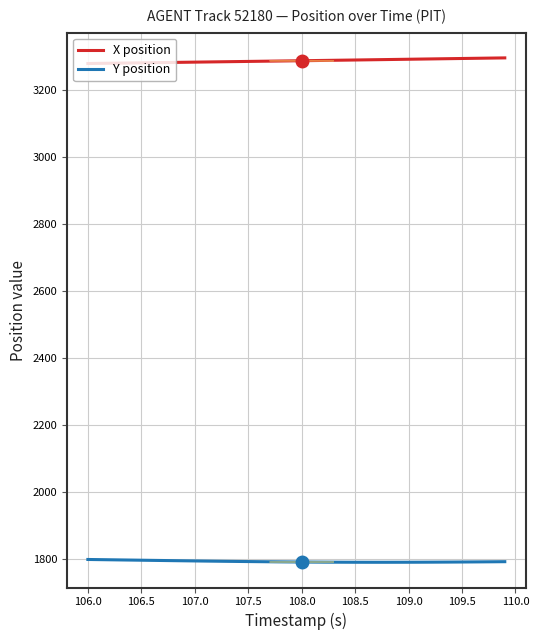

Rank the series by their average value, from highest to lowest.

X position, Y position